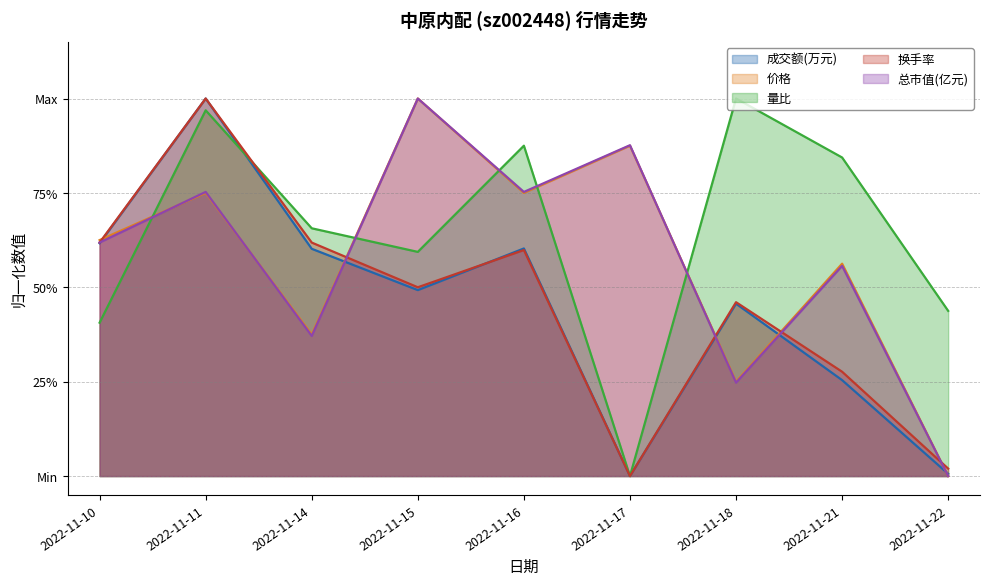

Is it true that 价格 equals 1.0 at 2022-11-15?

True